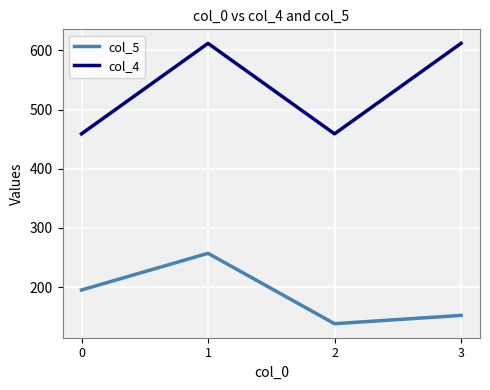

The col_4 series shows 459 at 0. True or false?

True